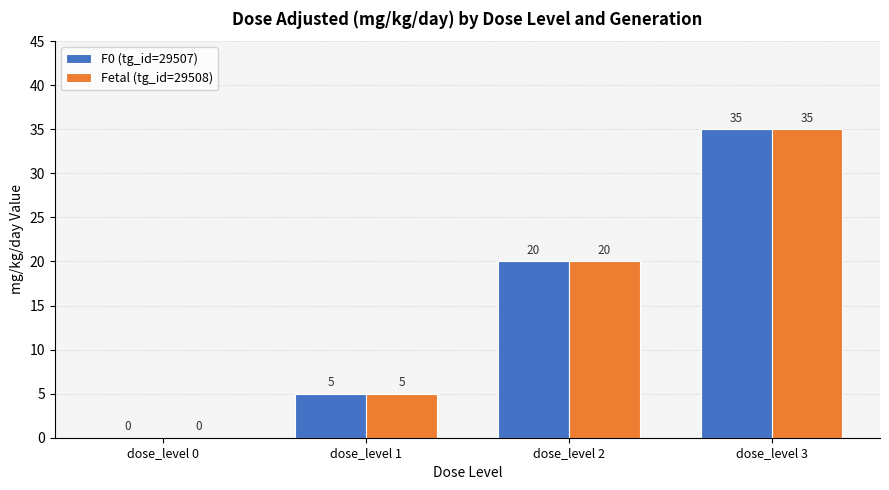

What is the sum of the F0 (tg_id=29507) values at dose_level 2 and dose_level 3?

55